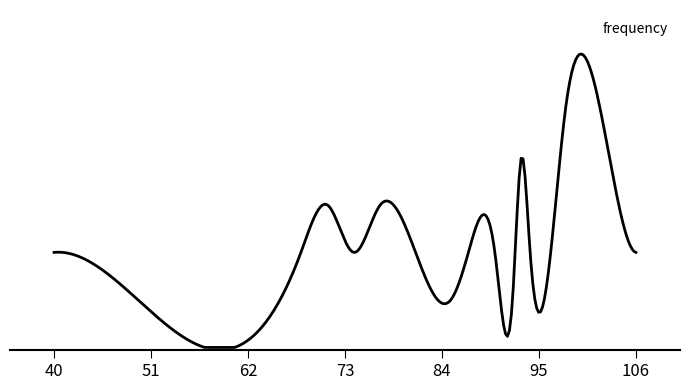

Reading left to right, extract all data points from this chart.

98=5	103=4	93=4	77=3	71=3	106=2	74=2	40=2	41=2	87=2	90=2	94=2	68=2	92=1	85=1